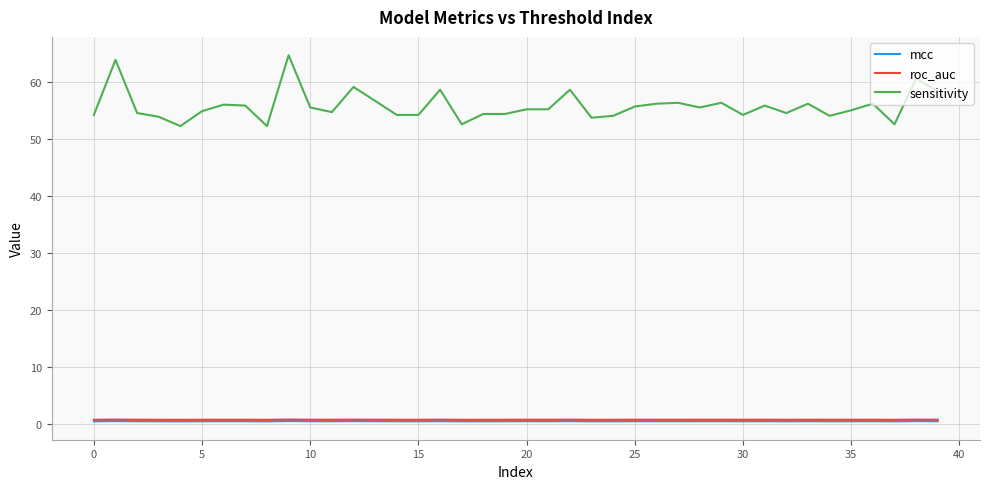

True or false: mcc and roc_auc intersect in this chart.

False